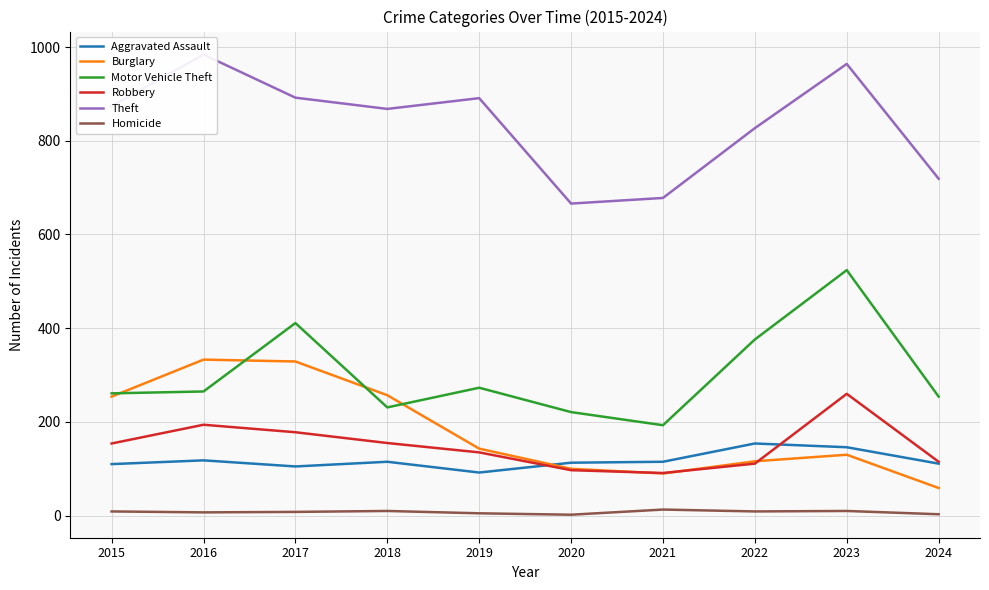

True or false: Aggravated Assault and Theft cross at least once.

False